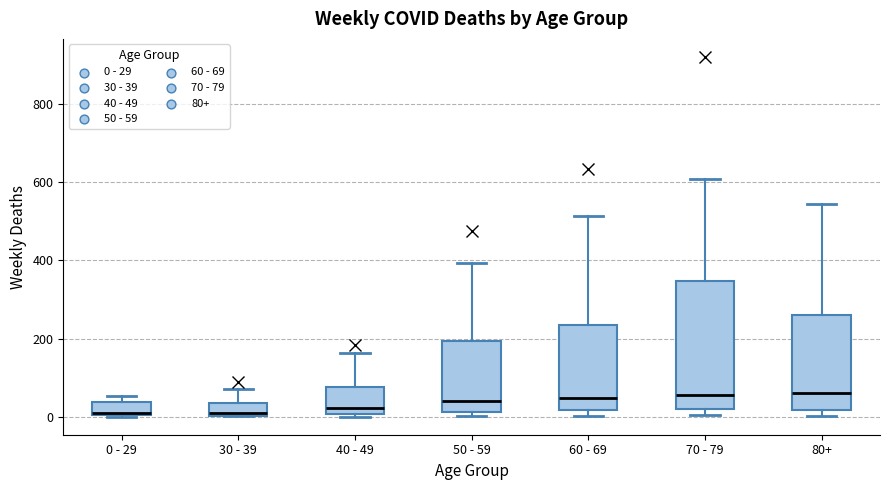

Which box is the tallest, from its lower edge to its upper edge?

70 - 79